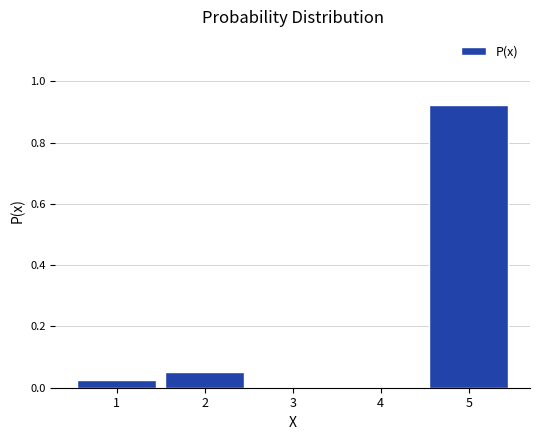

What is the sum of all values?

1.0